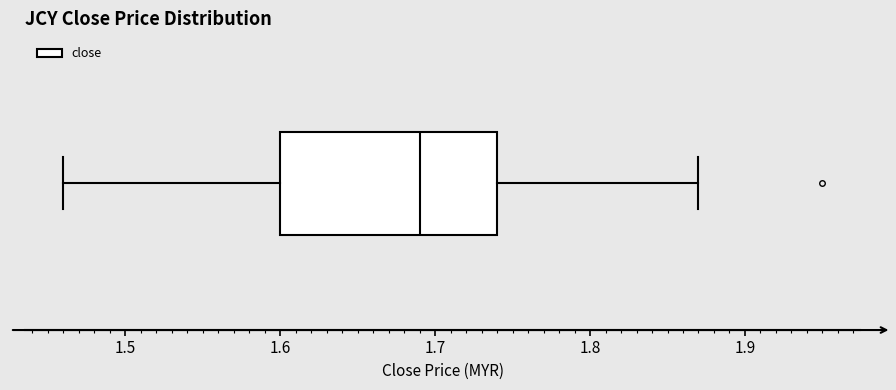

Read this box plot against the x-axis: the position of the median line, the range covered by the box, and the ends of both whiskers. The values are not printed on the chart, so give them approximately, as read against the axis.

median 1.69, box 1.60 to 1.74, whiskers 1.46 to 1.87